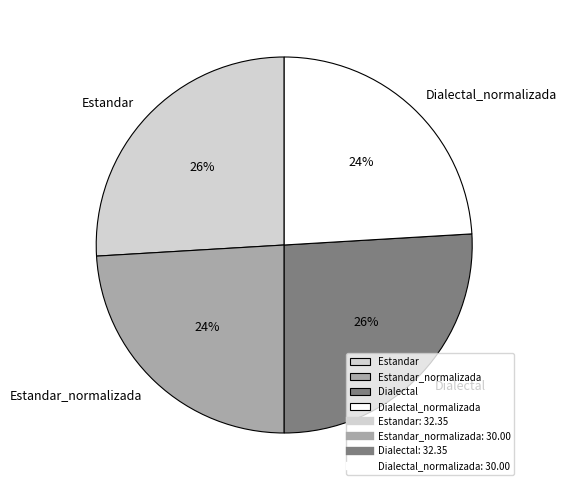

To the nearest percent, what is the average slice percentage?

25%